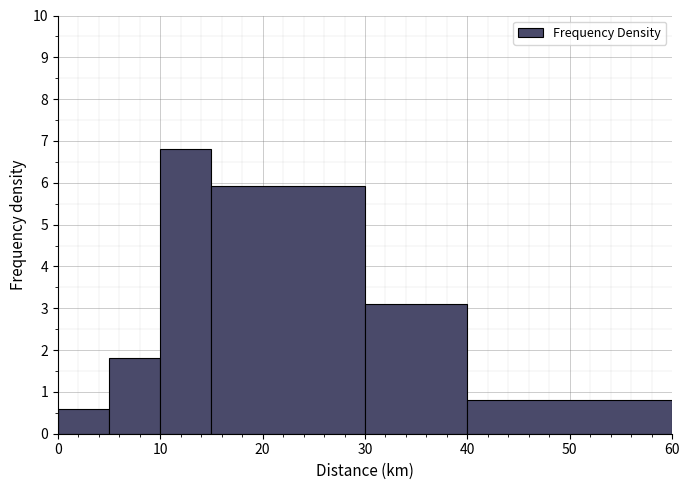

Reading left to right, transcribe this chart: for each bar, give the range it covers on the x-axis and its height. The values are not printed on the chart, so give them approximately, as read against the axis.

0 to 5: 0.6
5 to 10: 1.8
10 to 15: 6.8
15 to 30: 5.9
30 to 40: 3.1
40 to 60: 0.8